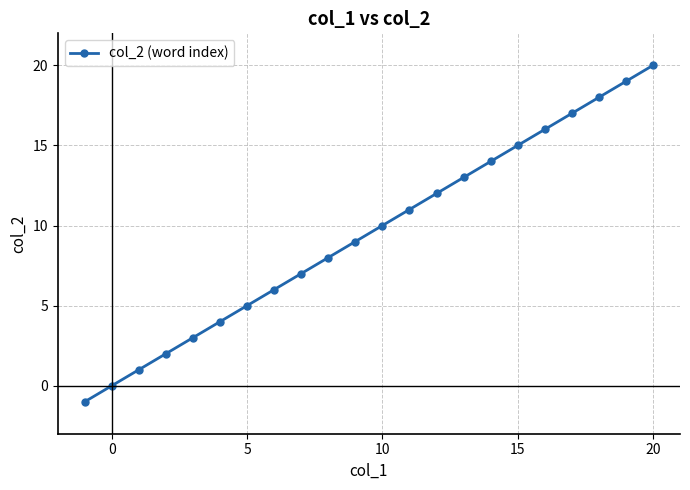

True or false: there are more than 2 points higher than both neighbors.

False